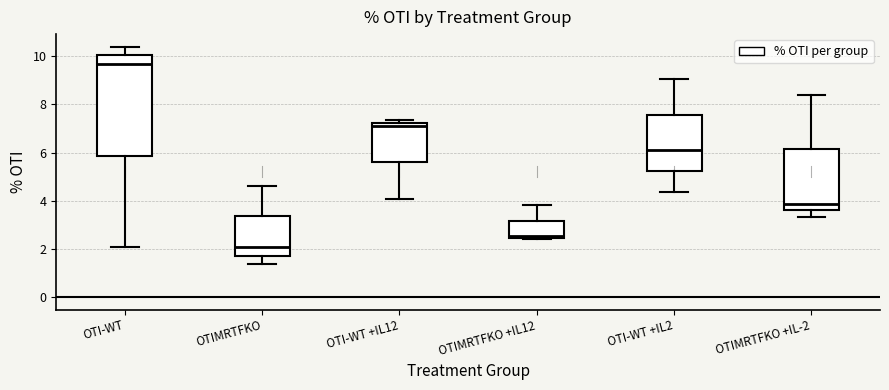

Reading left to right, read every box against the y-axis: the position of its median line, the range the box covers, and the ends of its whiskers. The values are not printed on the chart, so give them approximately, as read against the axis.

OTI-WT: median 9.6, box 5.8 to 10.0, whiskers 2.0 to 10.4
OTIMRTFKO: median 2.0, box 1.8 to 3.4, whiskers 1.4 to 4.6
OTI-WT +IL12: median 7.0, box 5.6 to 7.2, whiskers 4.0 to 7.4
OTIMRTFKO +IL12: median 2.6, box 2.4 to 3.2, whiskers 2.4 to 3.8
OTI-WT +IL2: median 6.2, box 5.2 to 7.6, whiskers 4.4 to 9.0
OTIMRTFKO +IL-2: median 3.8, box 3.6 to 6.2, whiskers 3.4 to 8.4